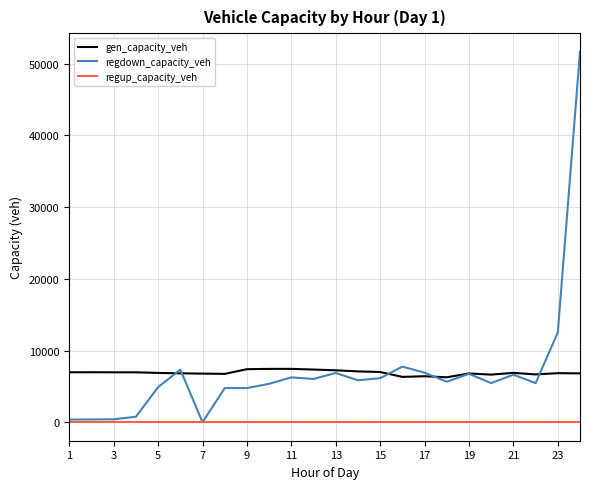

What is the greatest value displayed?

51688.8